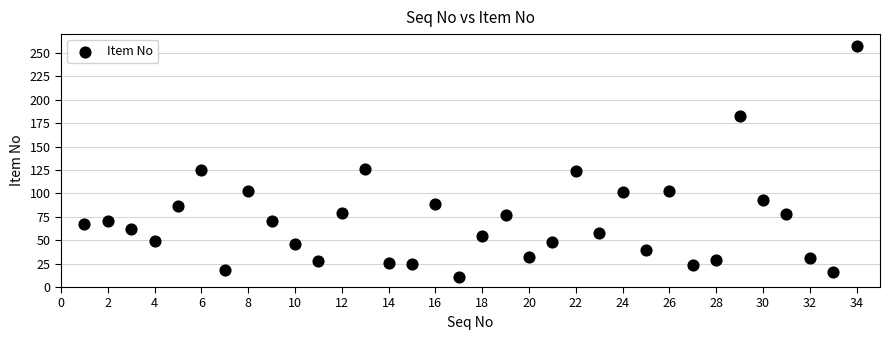

What is the range of Y values (max minus min)?

246